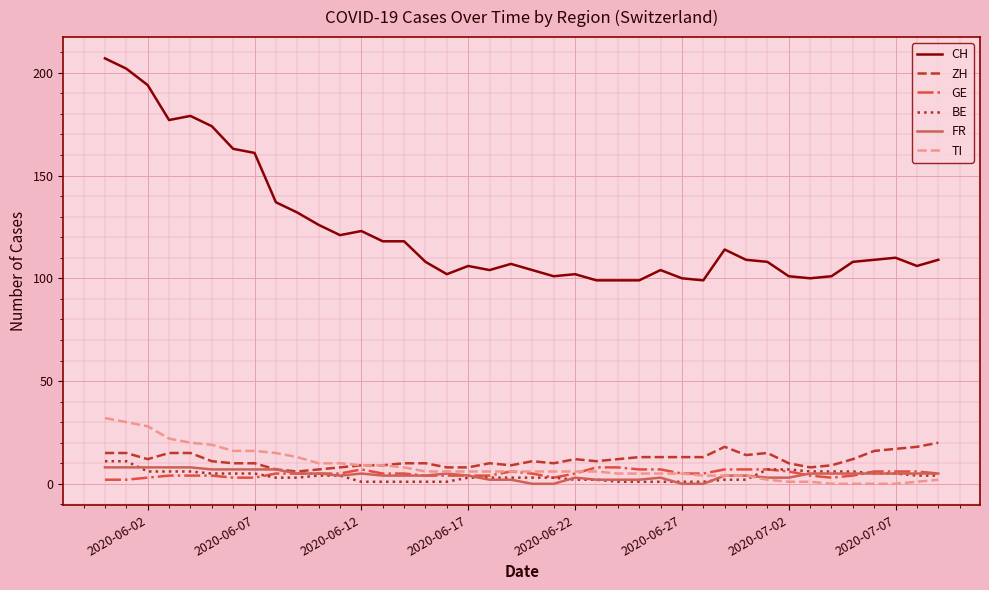

Count the number of data series in this chart.

6